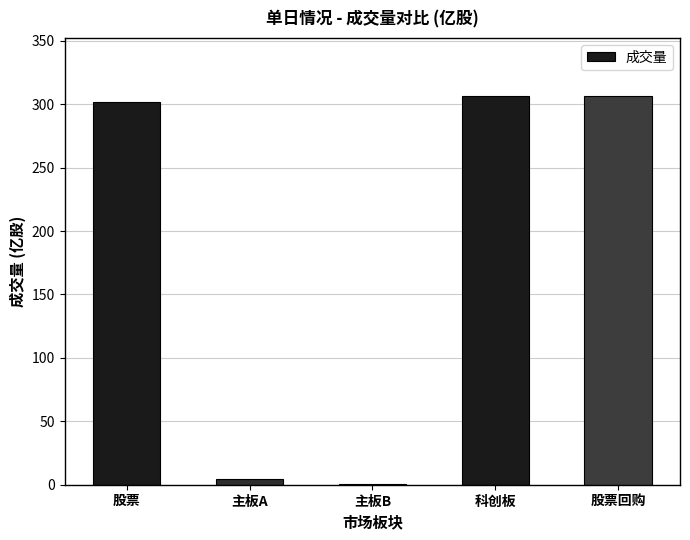

Between 科创板 and 主板B, which is larger?

科创板